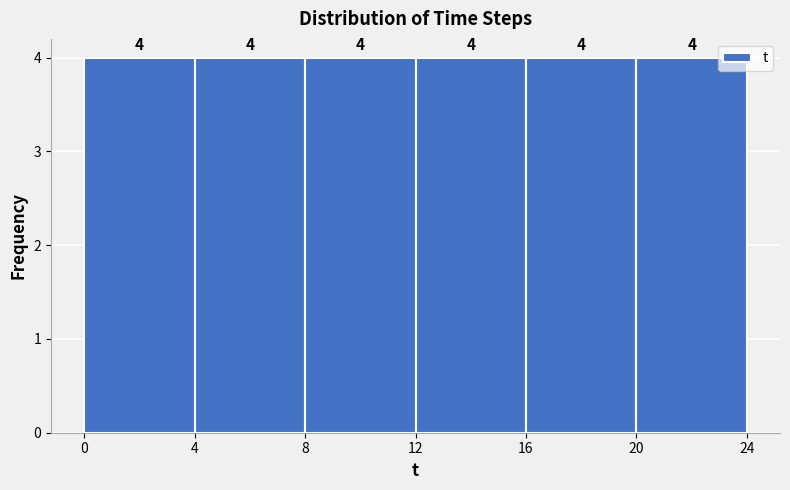

Reading left to right, transcribe this chart: for each bar, give the range it covers on the x-axis and its height.

0 to 4: 4
4 to 8: 4
8 to 12: 4
12 to 16: 4
16 to 20: 4
20 to 24: 4